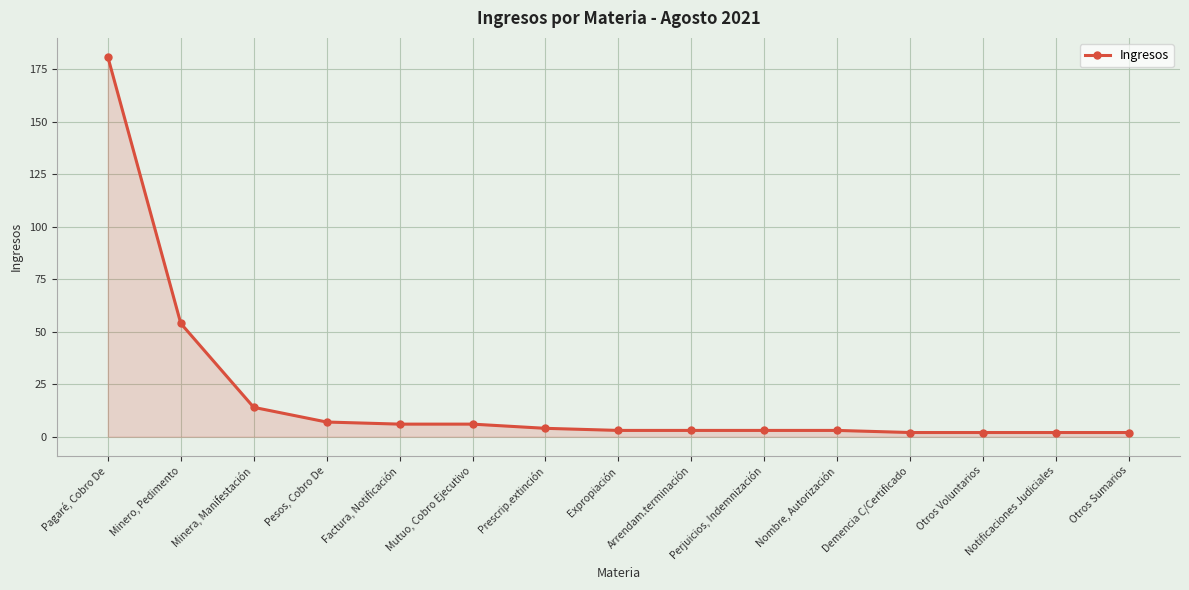

The chart shows a value of 4 at Prescrip.extinción. True or false?

True